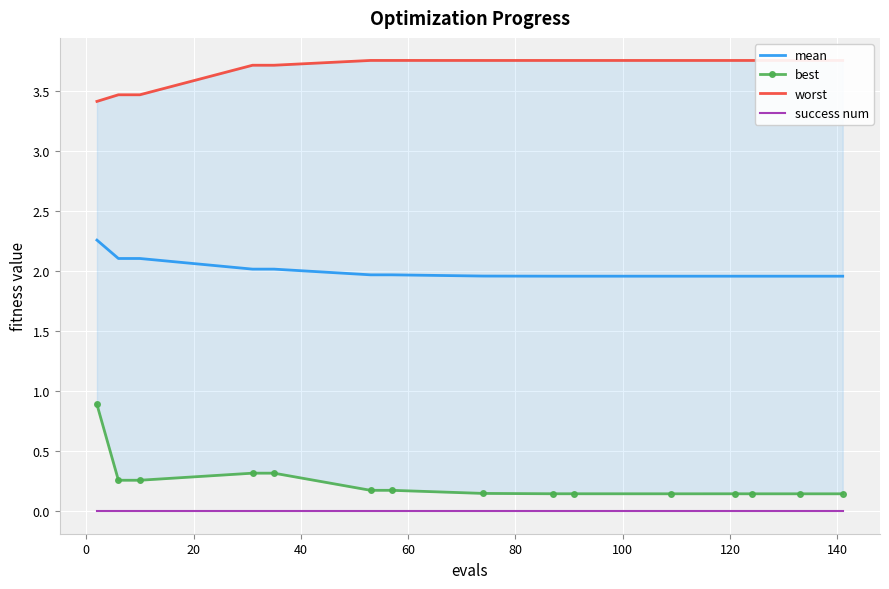

How many interior local peaks does the worst series have?

2